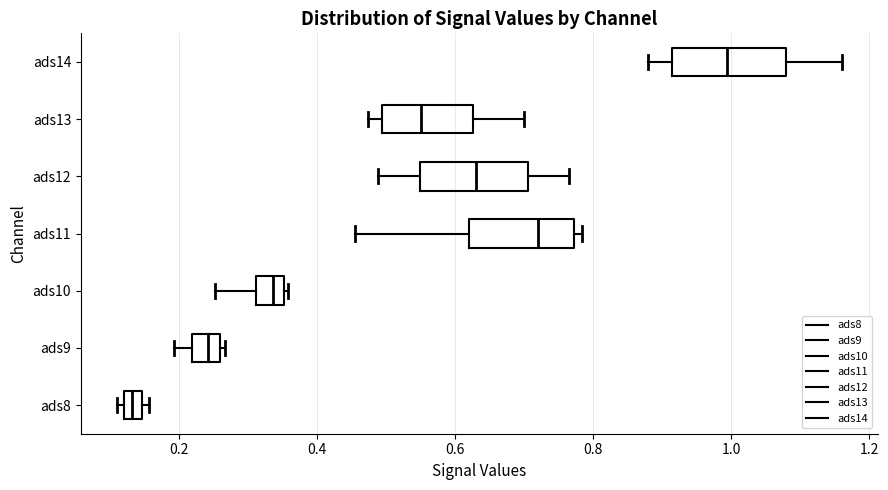

Where does the right whisker of the box for ads13 end on the x-axis? The values are not printed on the chart, so give them approximately, as read against the axis.

0.70